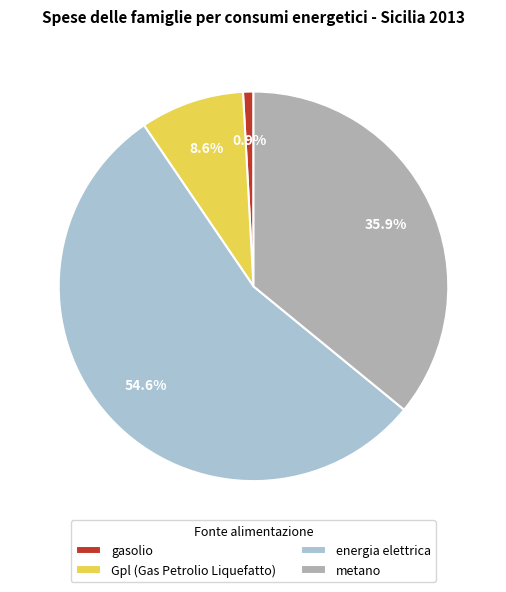

How many segments does this pie chart have?

4